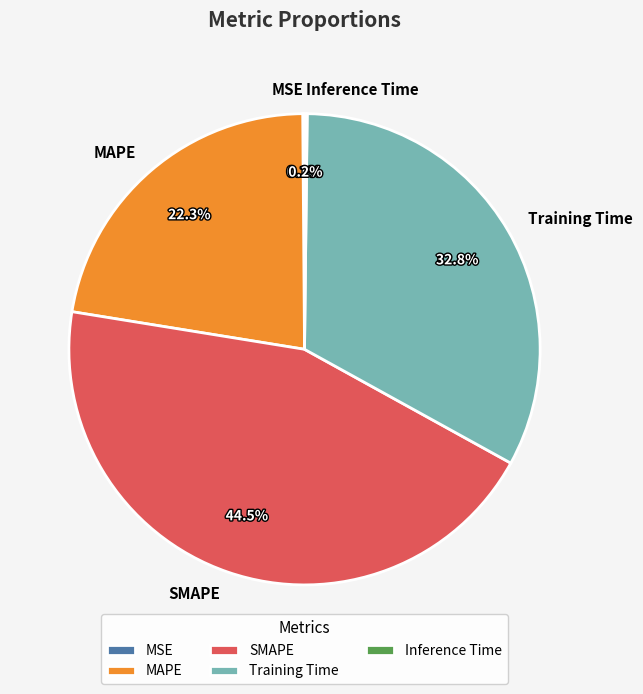

How much of the chart is everything except MAPE?

77.7%